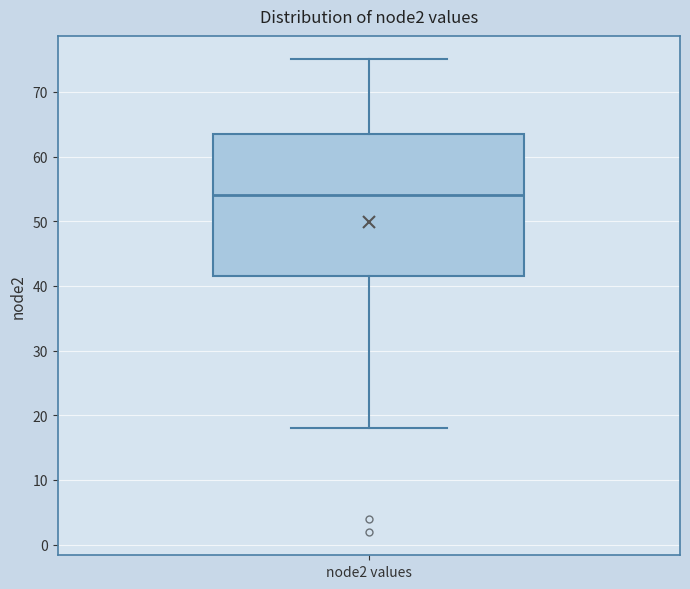

Read this box plot against the y-axis: the position of the median line, the range covered by the box, and the ends of both whiskers. The values are not printed on the chart, so give them approximately, as read against the axis.

median 54, box 42 to 64, whiskers 18 to 75